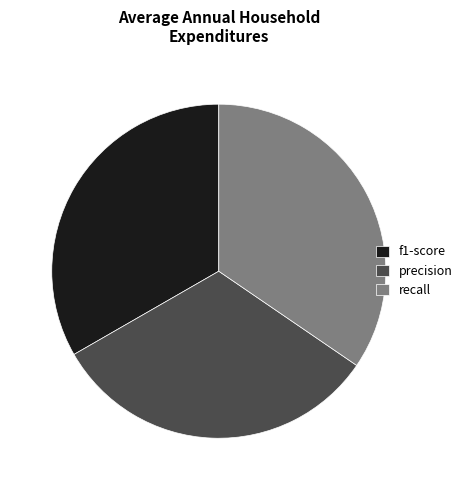

Count the number of slices in the pie.

3